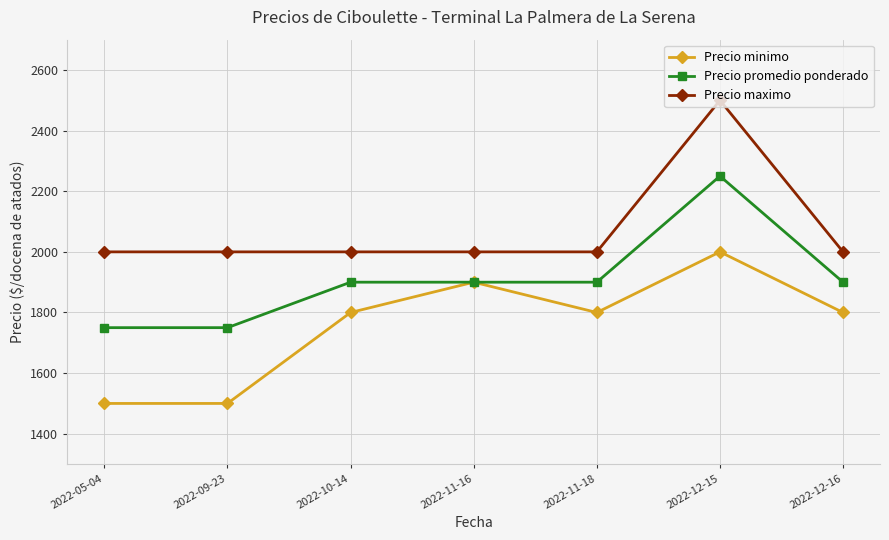

True or false: Precio promedio ponderado has a value of 2250 at 2022-12-15.

True